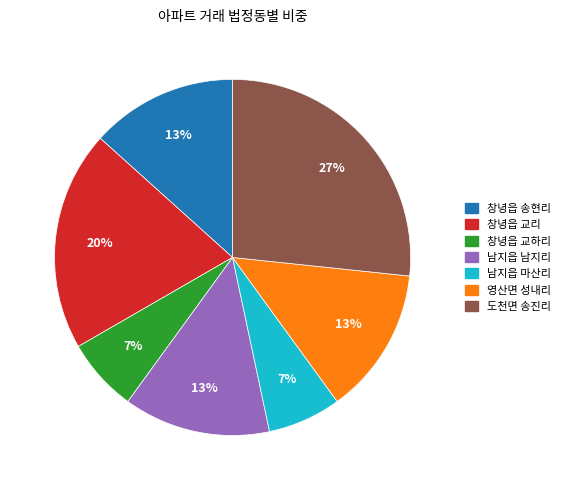

The 창녕읍 교리 slice represents 30% of the pie. True or false?

False